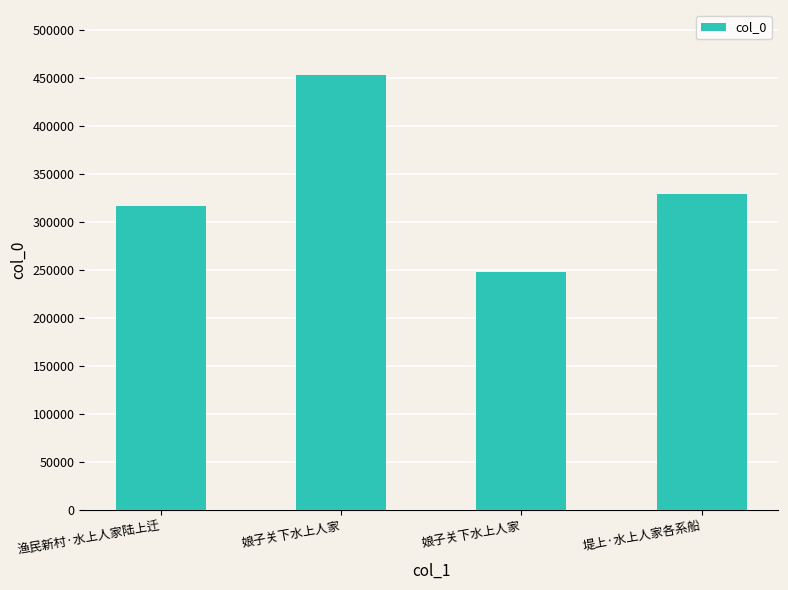

Does the chart contain any negative values?

No